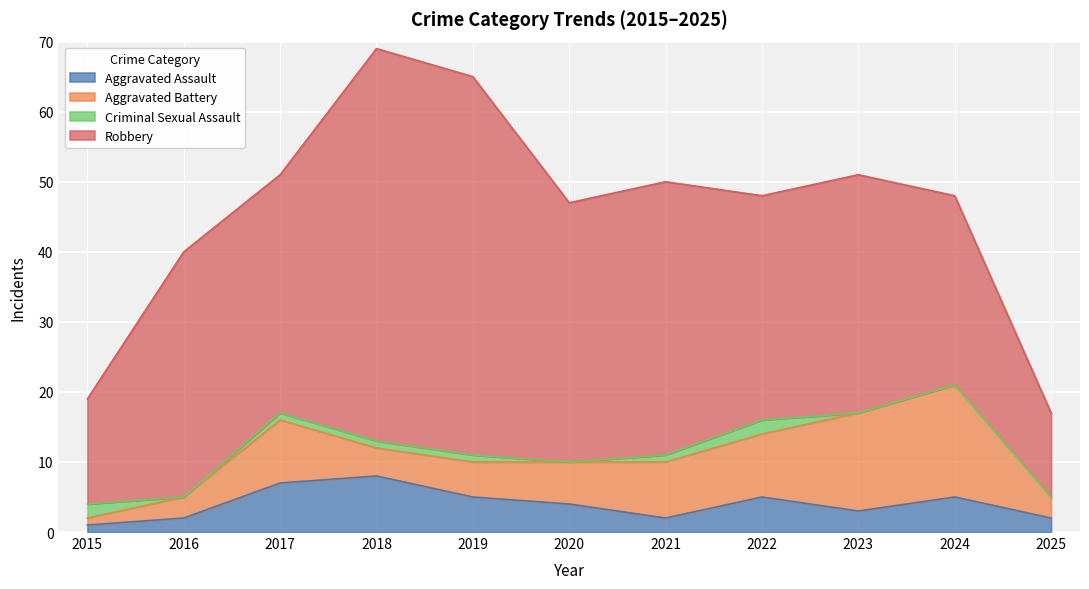

Reading left to right, list all the values displayed in this chart.

Aggravated Assault: 1	2	7	8	5	4	2	5	3	5	2
Aggravated Battery: 1	3	9	4	5	6	8	9	14	16	3
Criminal Sexual Assault: 2	0	1	1	1	0	1	2	0	0	0
Robbery: 15	35	34	56	54	37	39	32	34	27	12